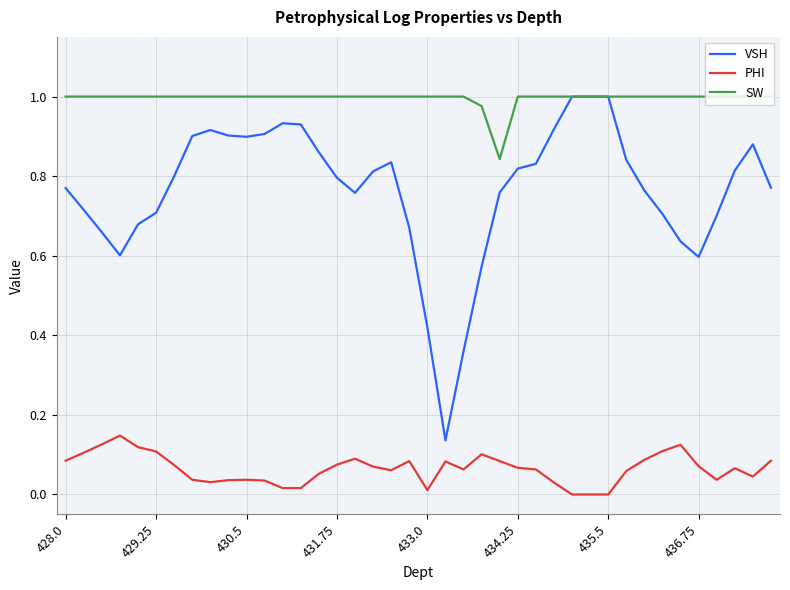

Which series has the largest total across all categories?

SW